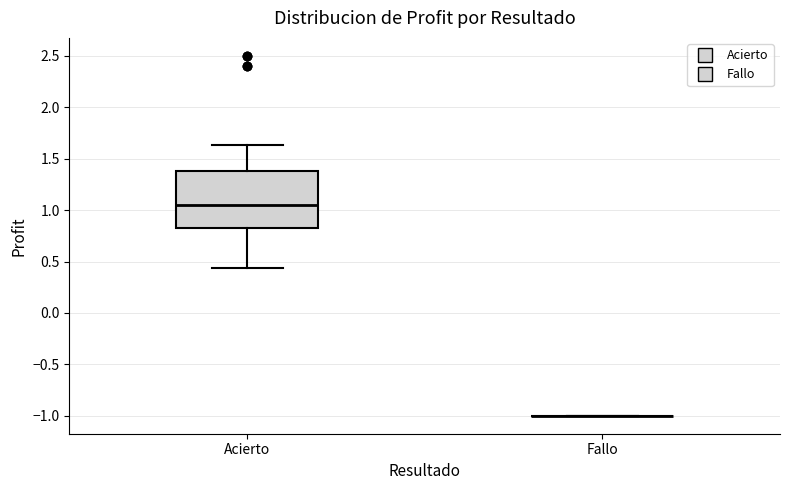

Reading left to right, transcribe this box plot: for each box, give where its median line is, the range the box spans, and where its two whiskers end, as read against the y-axis. The values are not printed on the chart, so give them approximately, as read against the axis.

Acierto: median 1.05, box 0.80 to 1.40, whiskers 0.45 to 1.65
Fallo: box collapsed to a line at -1.00, whiskers -1.00 to -1.00